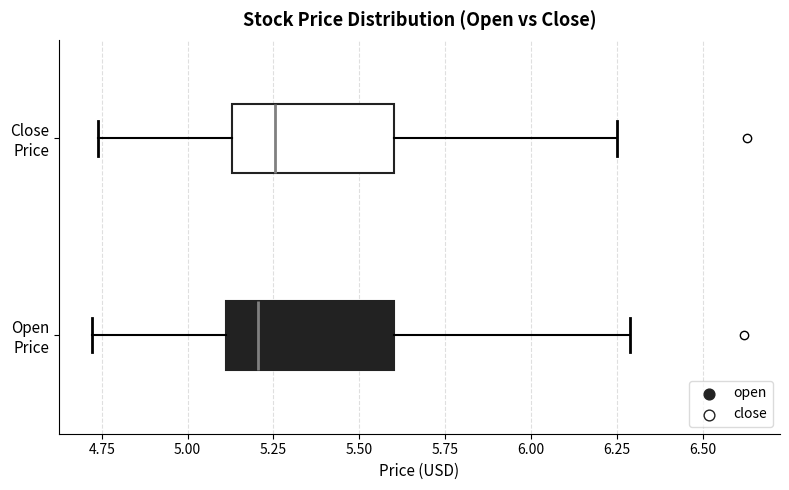

Reading bottom to top, transcribe this box plot: for each box, give where its median line is, the range the box spans, and where its two whiskers end, as read against the x-axis. The values are not printed on the chart, so give them approximately, as read against the axis.

Open Price: median 5.20, box 5.10 to 5.60, whiskers 4.70 to 6.30
Close Price: median 5.25, box 5.15 to 5.60, whiskers 4.75 to 6.25